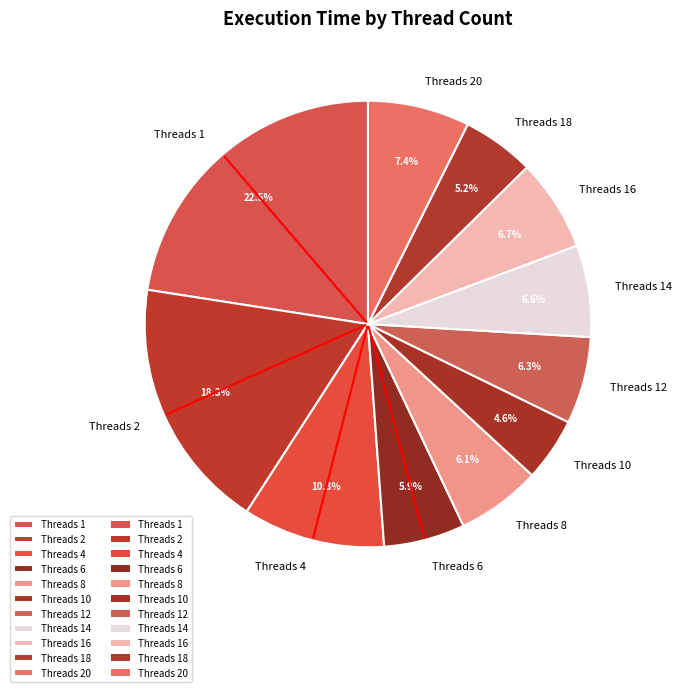

Combined, do Threads 4 and Threads 16 account for over 50%?

No